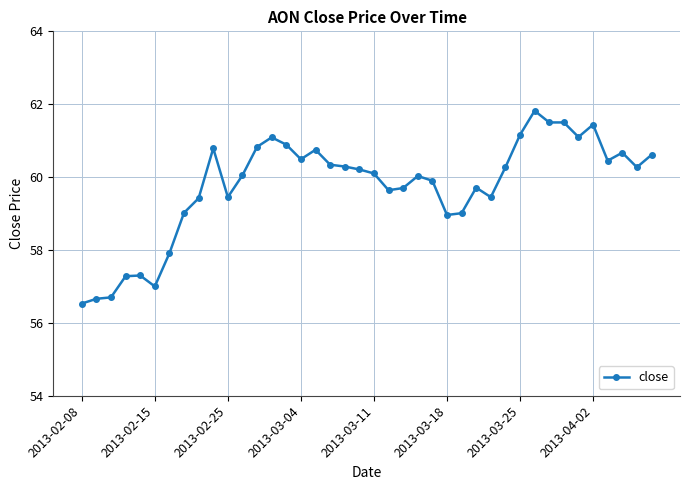

What is the value of the 7th point from the left?

57.9